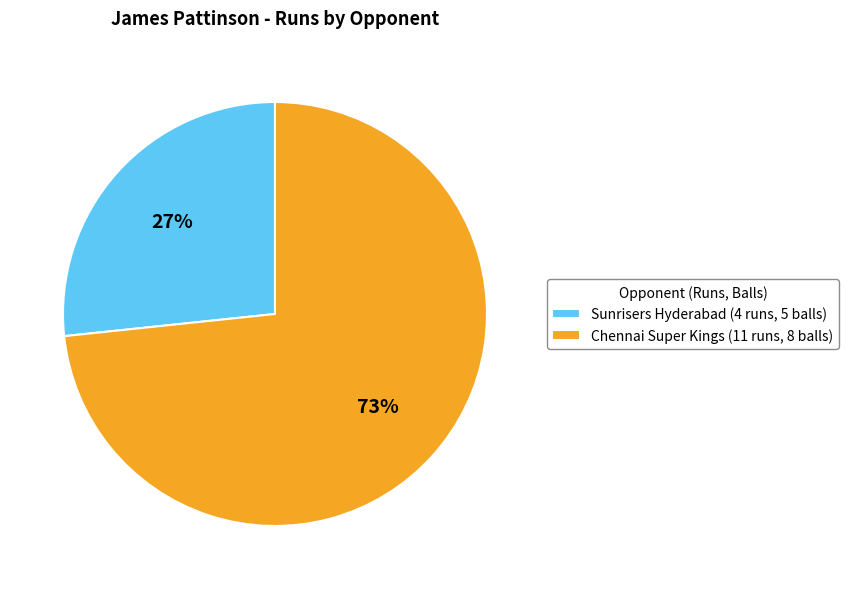

Combined, do Sunrisers Hyderabad (4 runs, 5 balls) and Chennai Super Kings (11 runs, 8 balls) account for over 50%?

Yes